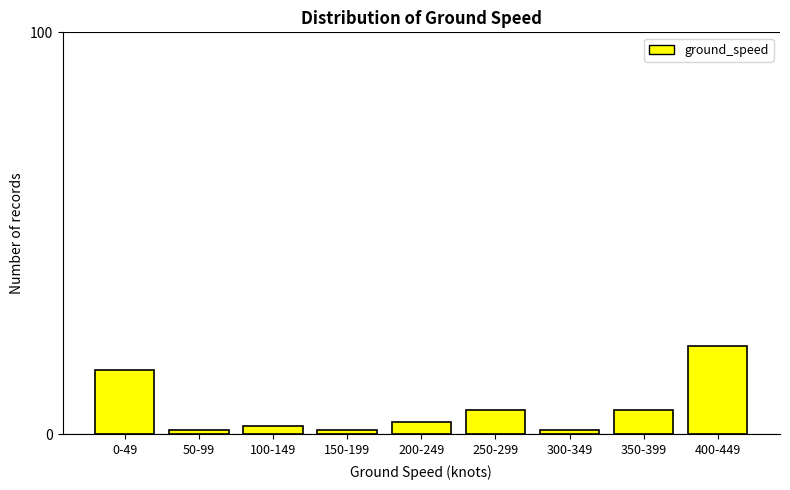

Reading right to left, what are all the values shown in this chart?

22	6	1	6	3	1	2	1	16